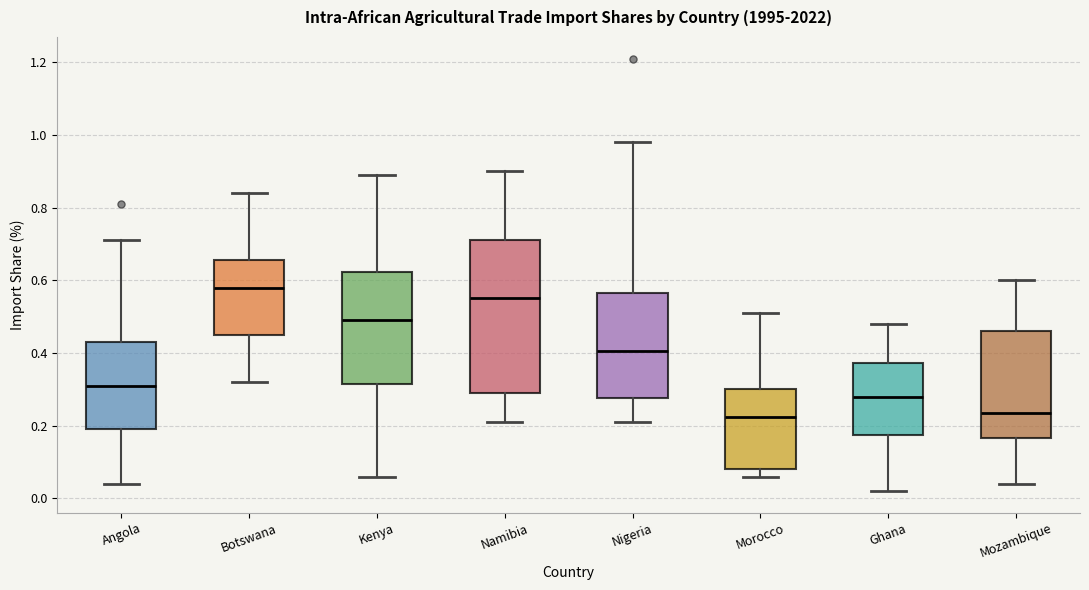

Which box has the highest median line?

Botswana